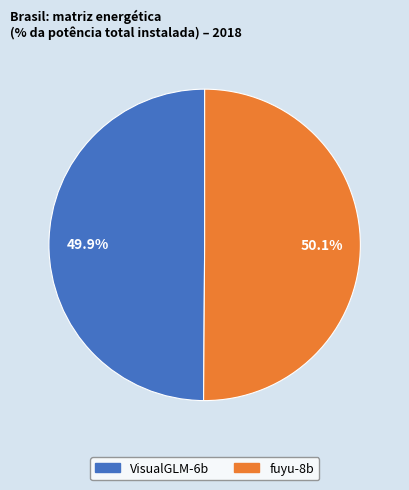

What is the ratio of the value at fuyu-8b to the value at VisualGLM-6b?

1.0